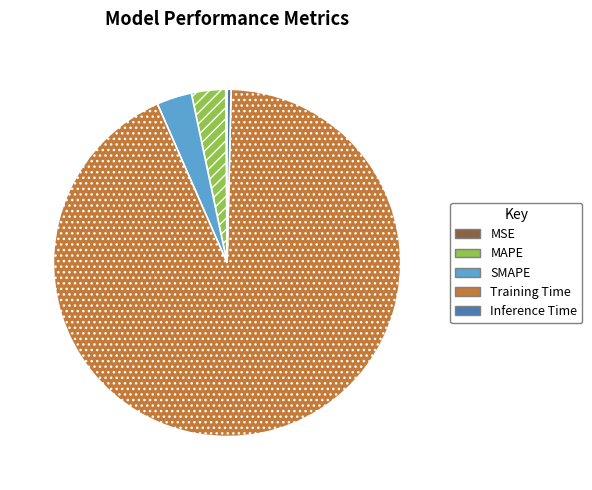

Does Training Time account for over 50% of the chart?

Yes